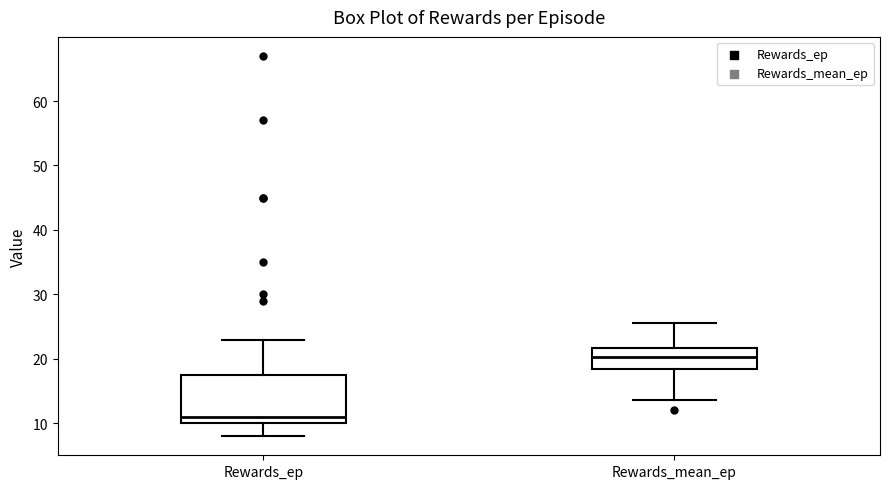

Comparing the boxes themselves (not the whiskers), which one is the tallest?

Rewards_ep